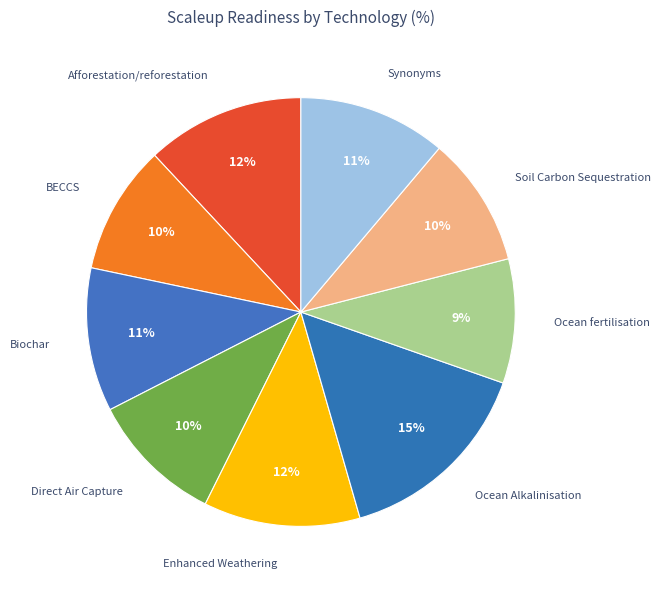

To the nearest percent, what percentage of the pie is BECCS?

10%